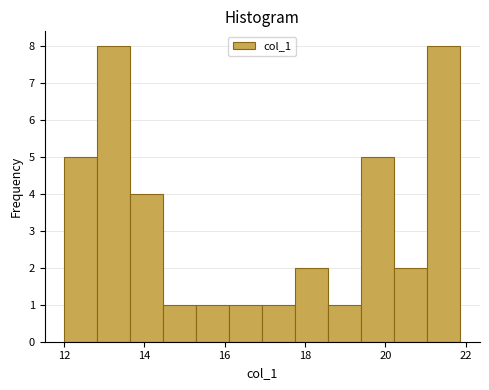

Reading left to right, transcribe this chart: for each bar, give the range it covers on the x-axis and its height. Neither the bar edges nor the heights are printed on the chart, so give them approximately, as read against the axes.

12.0 to 12.8: 5
12.8 to 13.6: 8
13.6 to 14.4: 4
14.4 to 15.2: 1
15.2 to 16.2: 1
16.2 to 17.0: 1
17.0 to 17.8: 1
17.8 to 18.6: 2
18.6 to 19.4: 1
19.4 to 20.2: 5
20.2 to 21.0: 2
21.0 to 21.8: 8